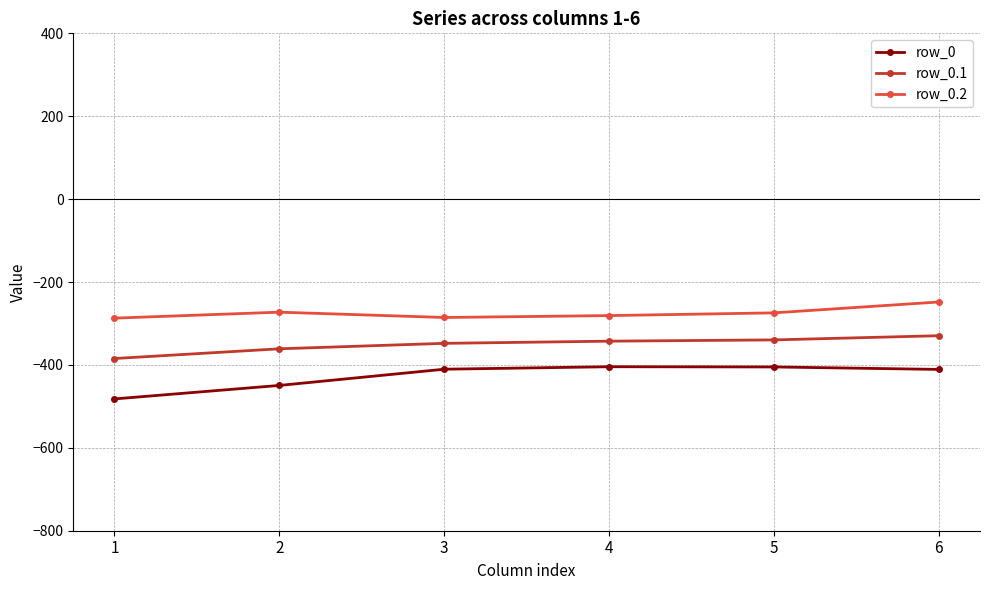

True or false: row_0 and row_0.1 cross at least once.

False